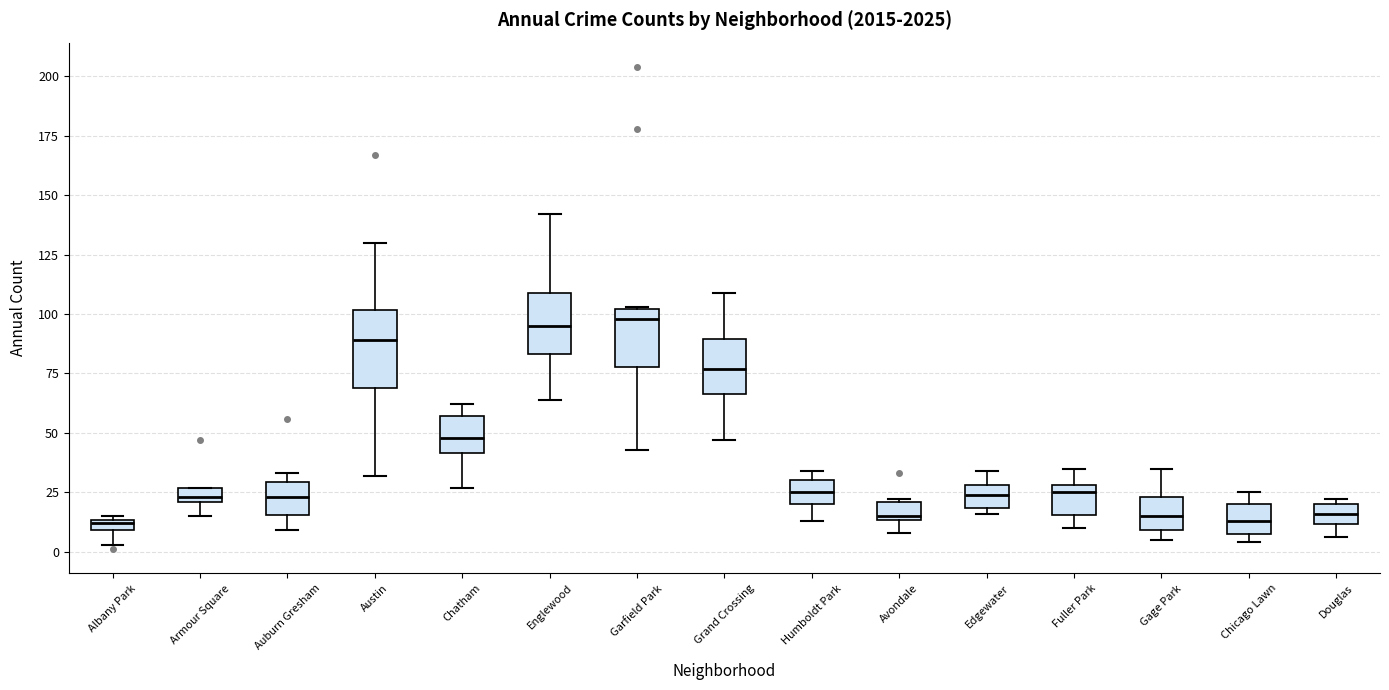

Where is the lower edge of the box for Edgewater on the y-axis? The values are not printed on the chart, so give them approximately, as read against the axis.

20